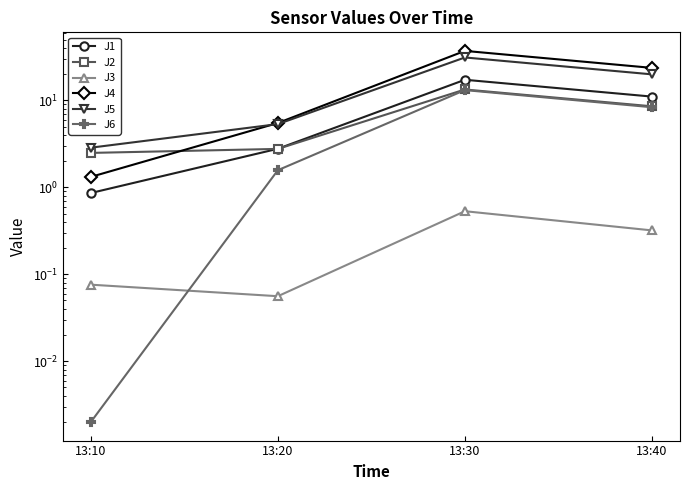

True or false: J5 and J3 intersect in this chart.

False